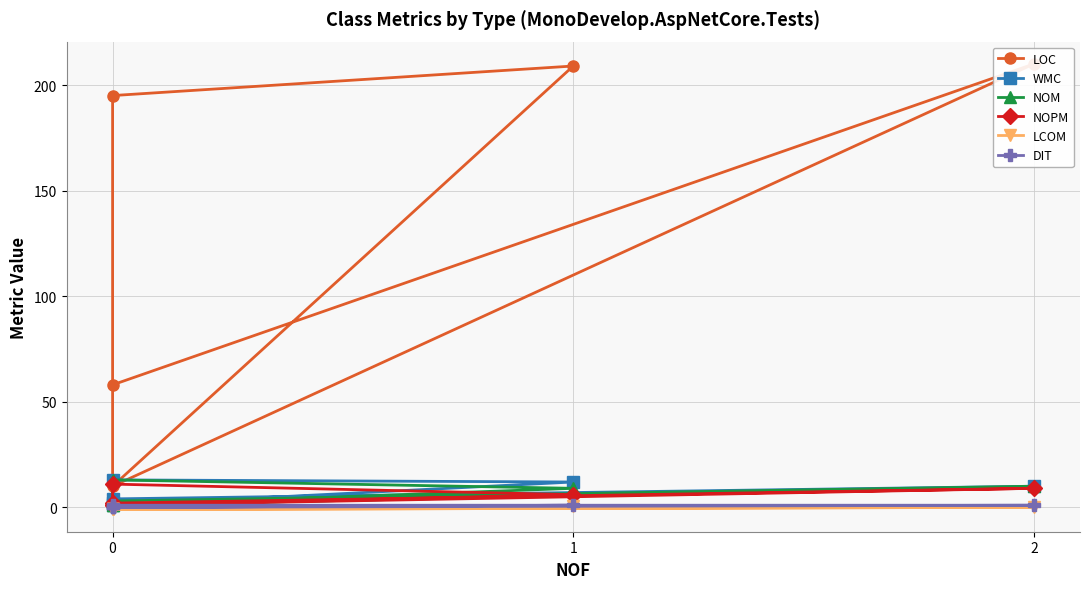

True or false: NOPM has a value of 0.7 at 0.

False